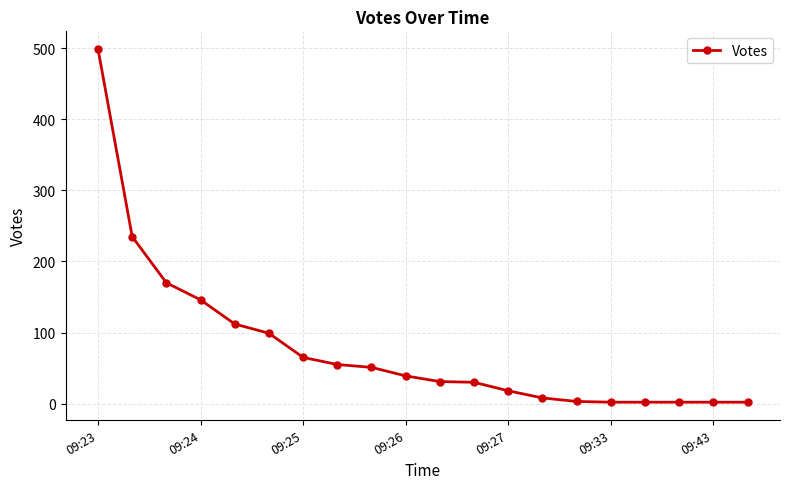

Is this an area chart (filled region under the line)?

No